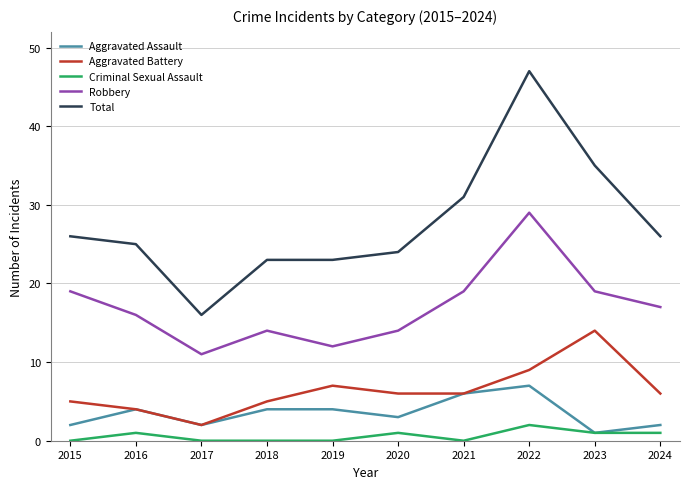

What is the maximum value for Aggravated Battery?

14